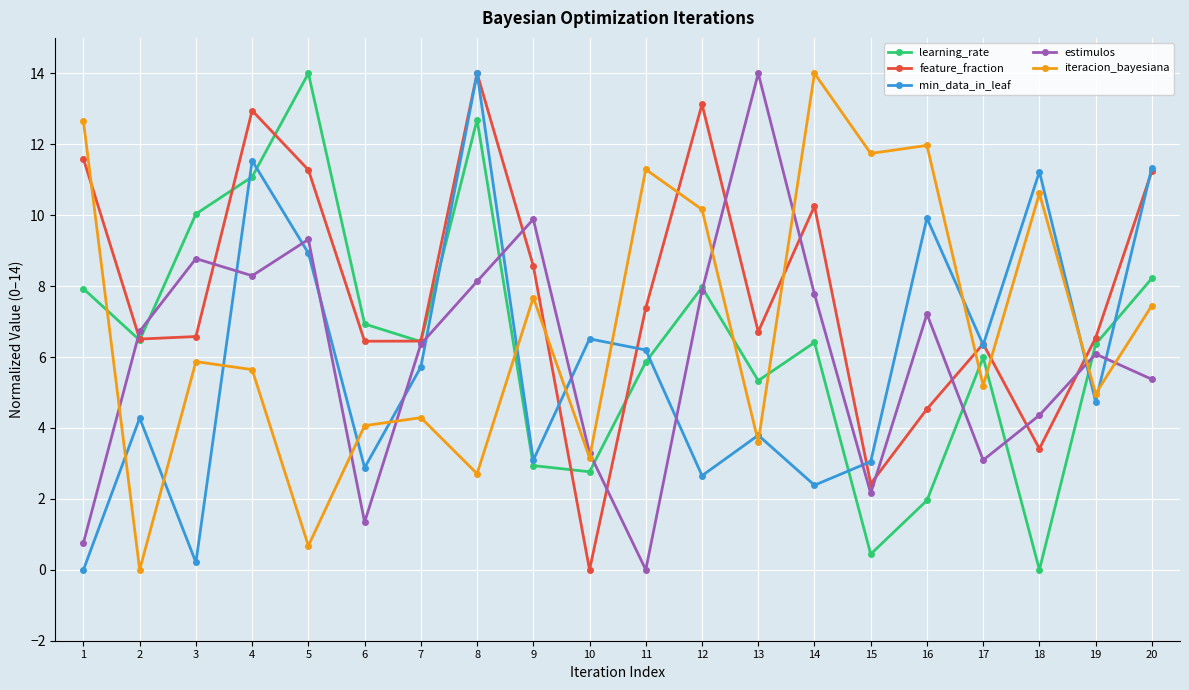

Is it true that min_data_in_leaf equals 1.4 at 13?

False